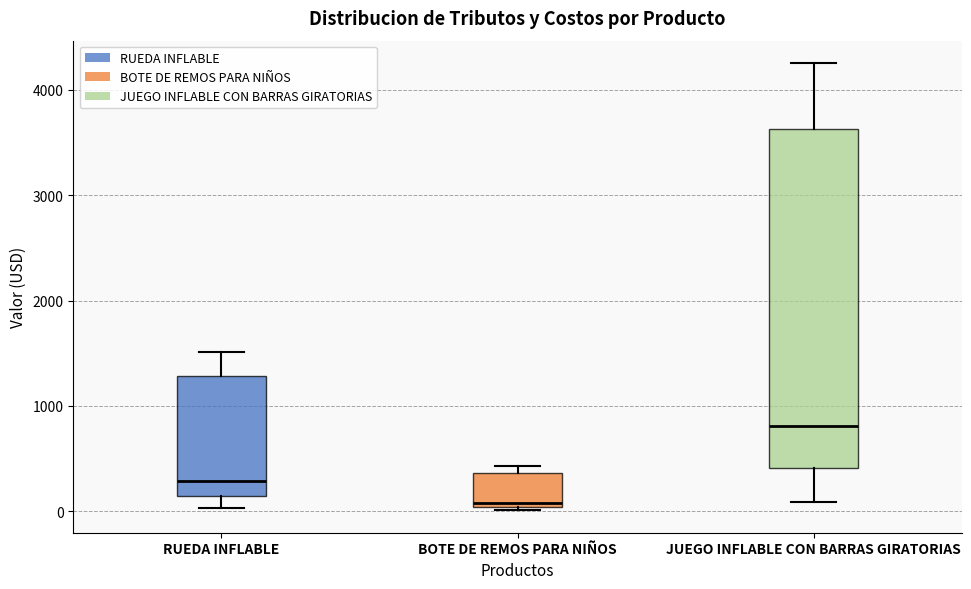

Reading left to right, transcribe this box plot: for each box, give where its median line is, the range the box spans, and where its two whiskers end, as read against the y-axis. The values are not printed on the chart, so give them approximately, as read against the axis.

RUEDA INFLABLE: median 300, box 100 to 1300, whiskers 0 to 1500
BOTE DE REMOS PARA NIÑOS: median 100, box 0 to 400, whiskers 0 (just below the box's lower edge) to 400 (just above the box's upper edge)
JUEGO INFLABLE CON BARRAS GIRATORIAS: median 800, box 400 to 3600, whiskers 100 to 4300